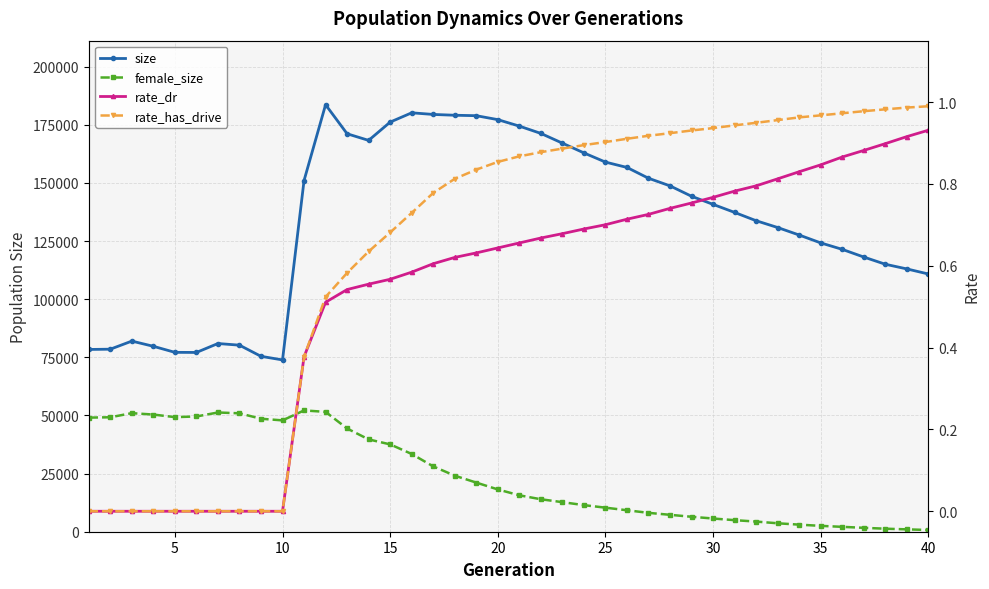

Does the chart have visible grid lines?

Yes